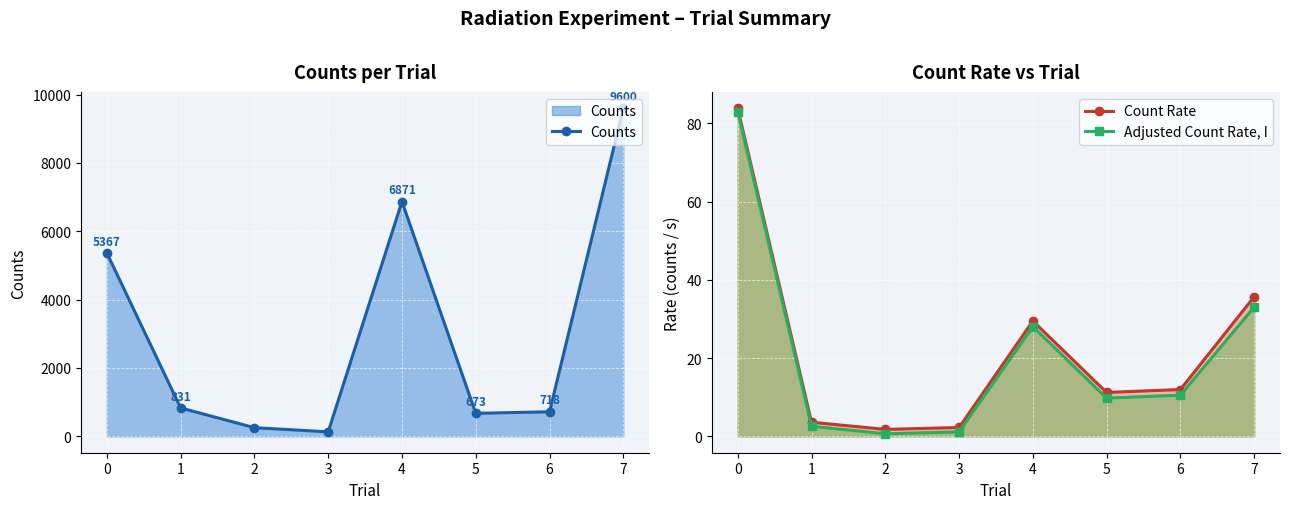

What are all the series names shown in the legend?

Counts, Count Rate, Adjusted Count Rate, I